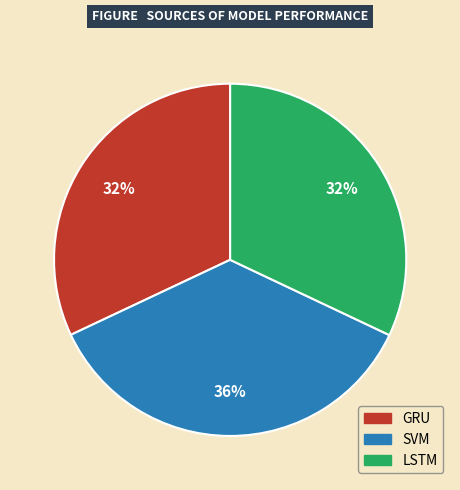

Does LSTM account for over 50% of the chart?

No